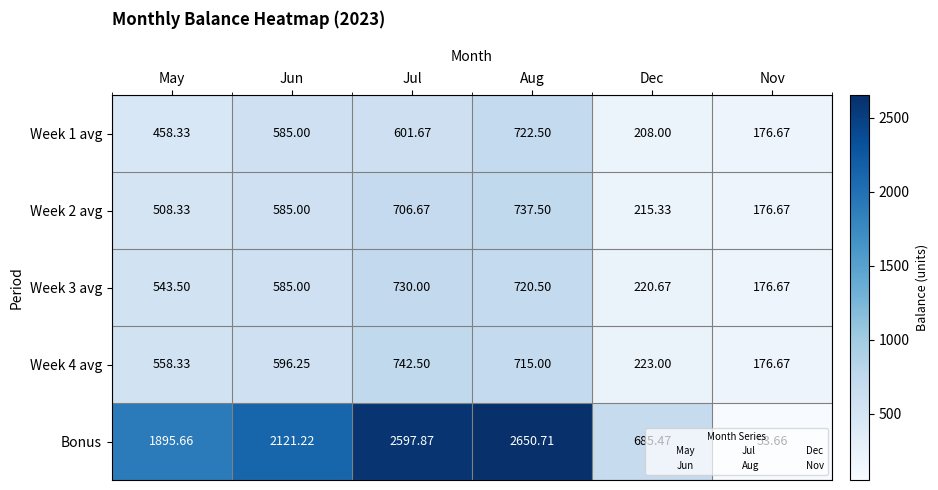

Which series has the largest total across all categories?

Bonus